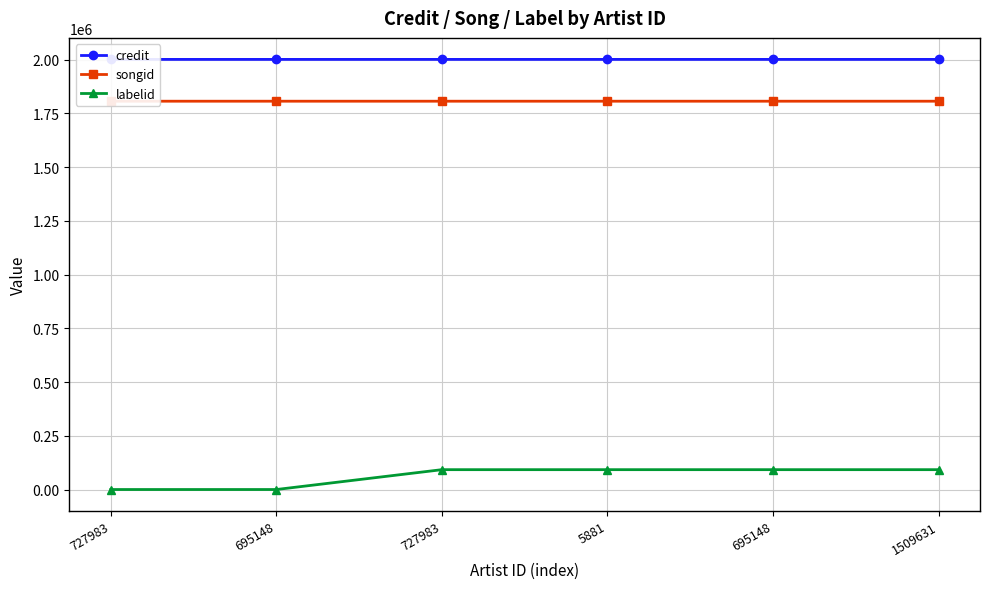

Between 727983 and 695148, which is larger?

727983